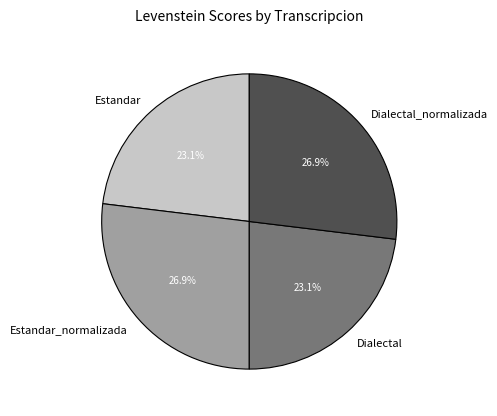

What is the ratio of the value at Dialectal to the value at Estandar?

1.0